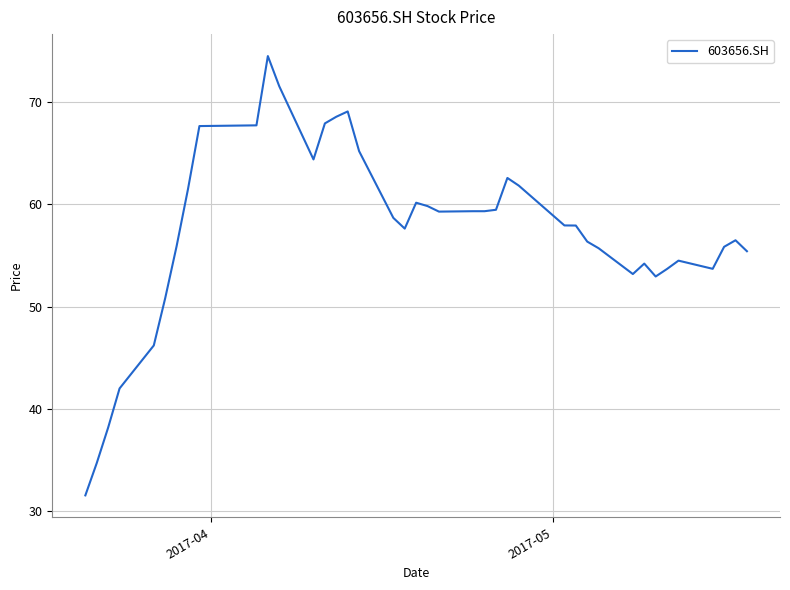

Does the chart have visible grid lines?

Yes